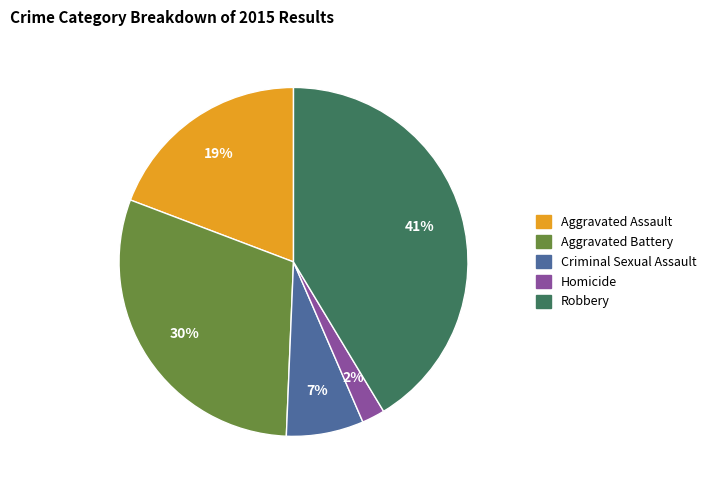

Combined, do Aggravated Battery and Criminal Sexual Assault account for over 50%?

No